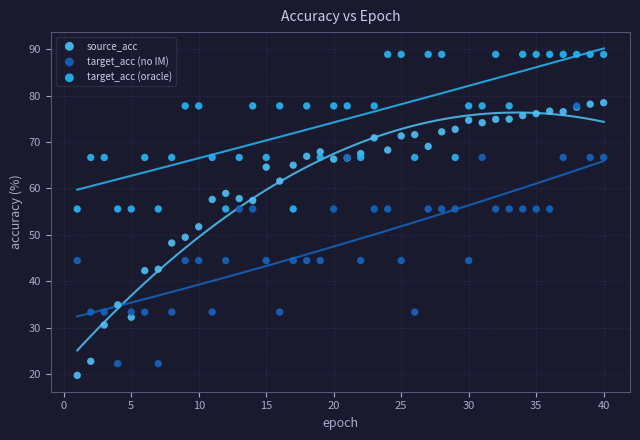

What are all the series names shown in the legend?

source_acc, target_acc (no IM), target_acc (oracle)